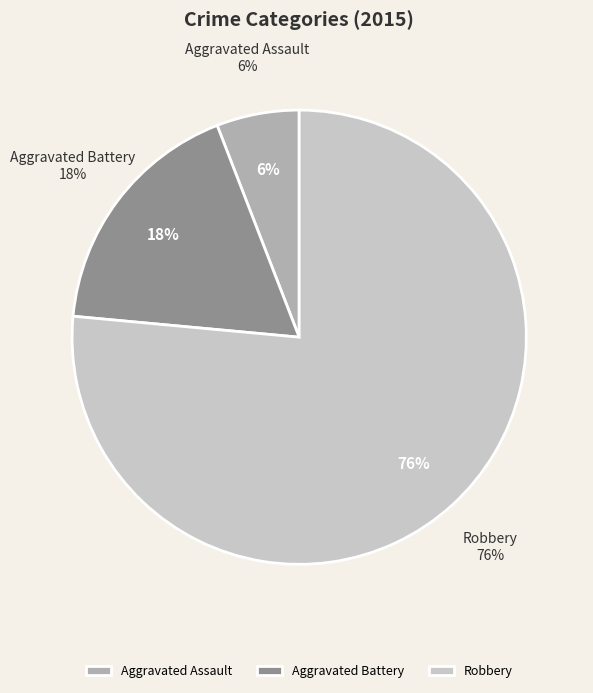

Rank the categories by value from highest to lowest.

Robbery, Aggravated Battery, Aggravated Assault